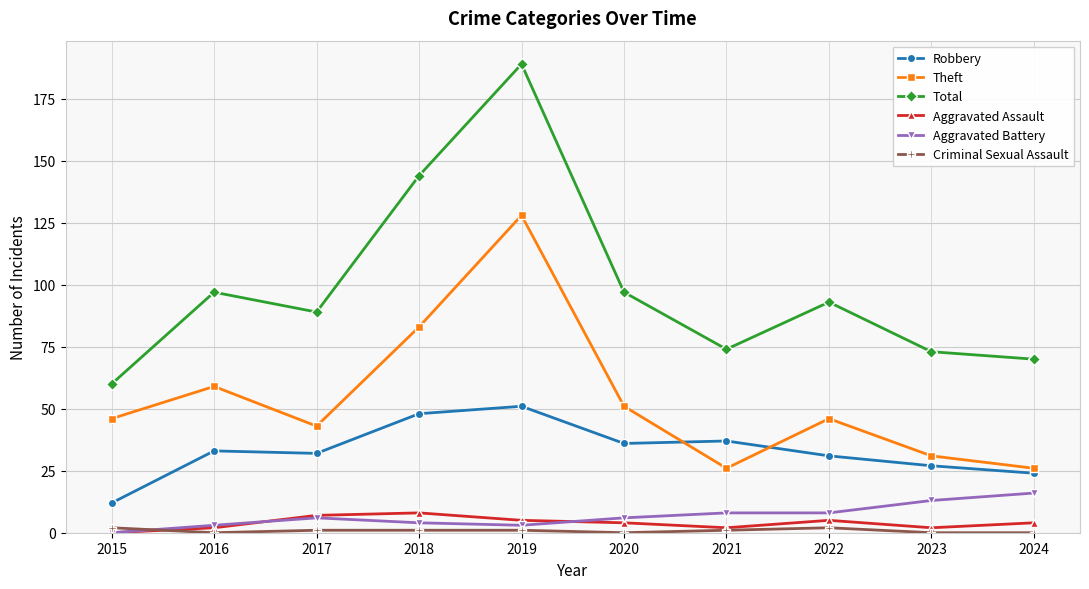

Which series changed the most between 2019 and 2023?

Total